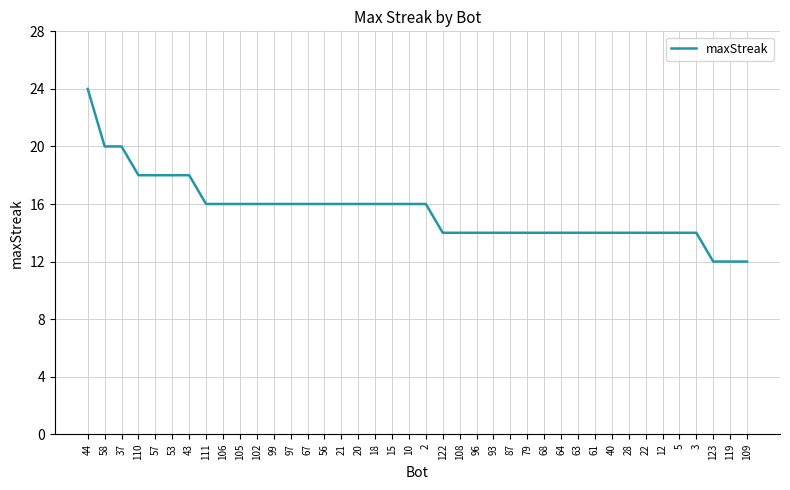

Does the chart display data point markers on the line(s)?

No